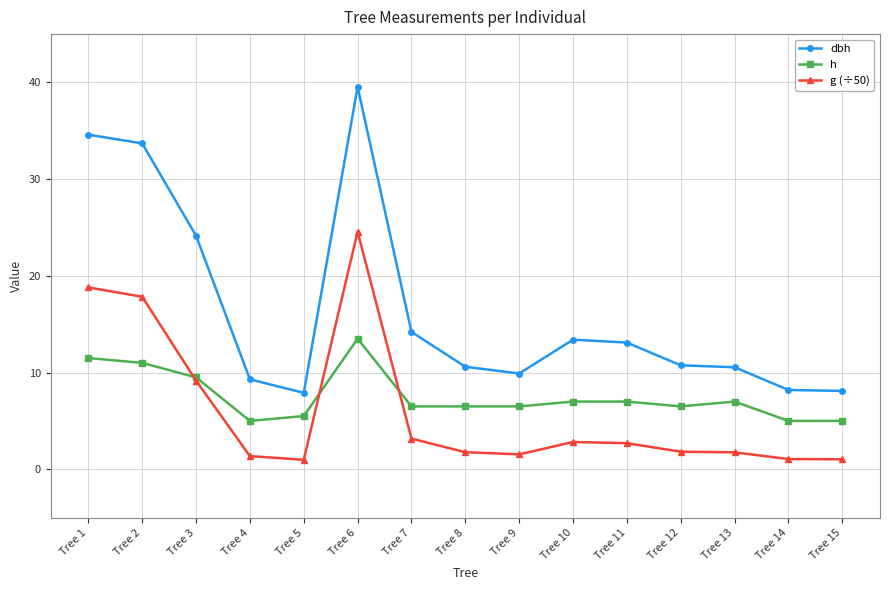

Is this an area chart (filled region under the line)?

No